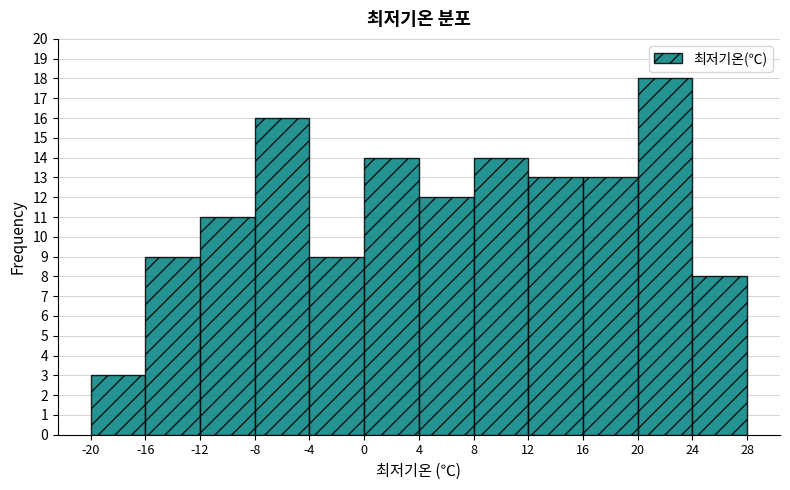

How tall is the bar that spans 0 to 4 on the x-axis? The values are not printed on the chart, so give them approximately, as read against the axis.

14